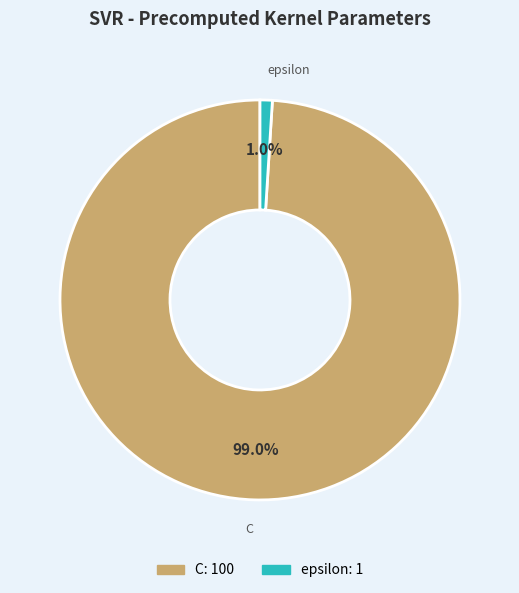

Which has a higher value, epsilon or C?

C